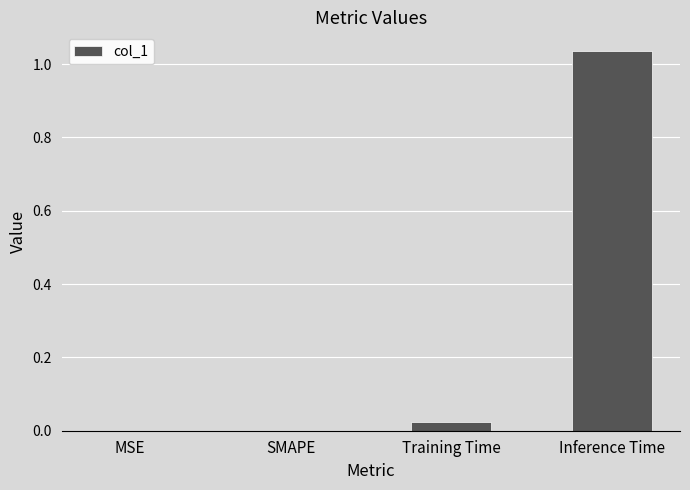

Between MSE and Inference Time, which is larger?

Inference Time